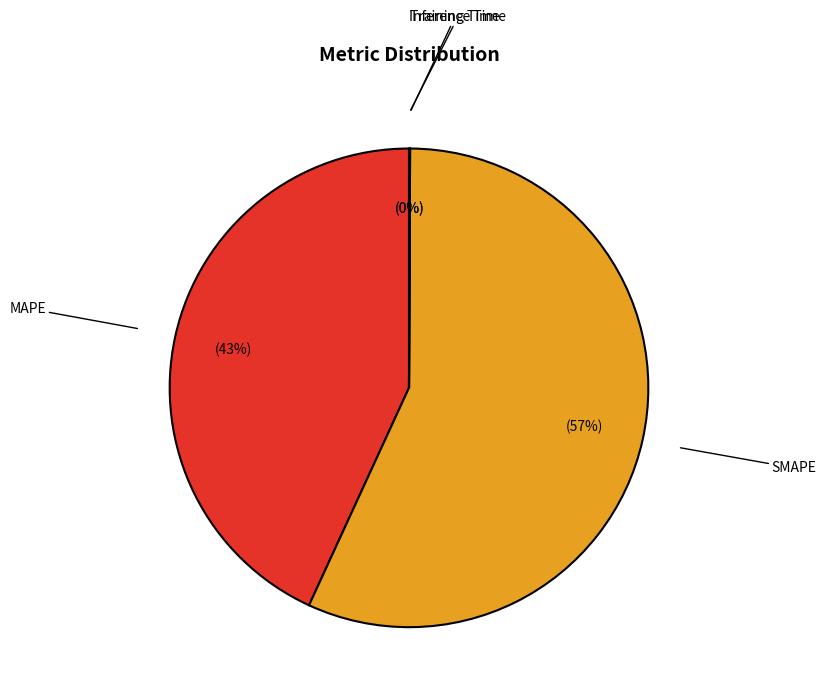

Which category has the biggest portion of the pie?

SMAPE